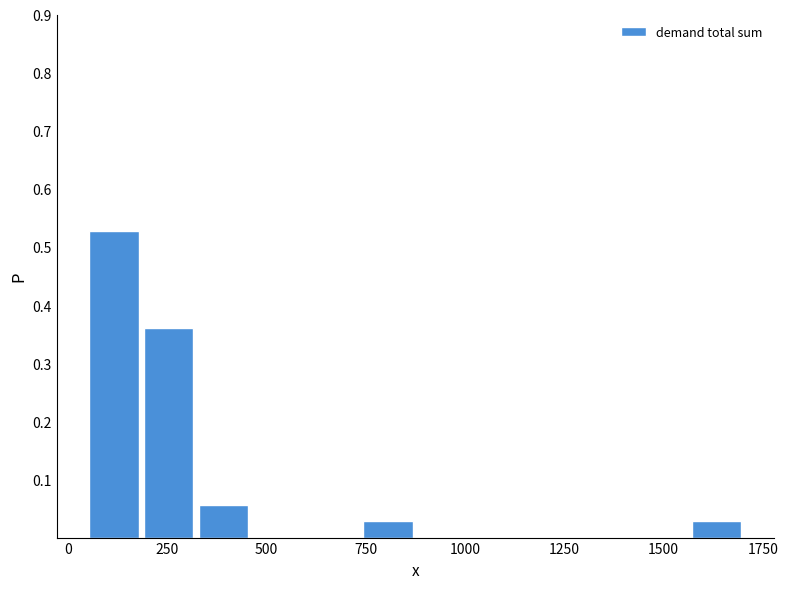

Around what value on the x-axis is the tallest bar? Give the approximate position of its centre, as read against the axis.

100